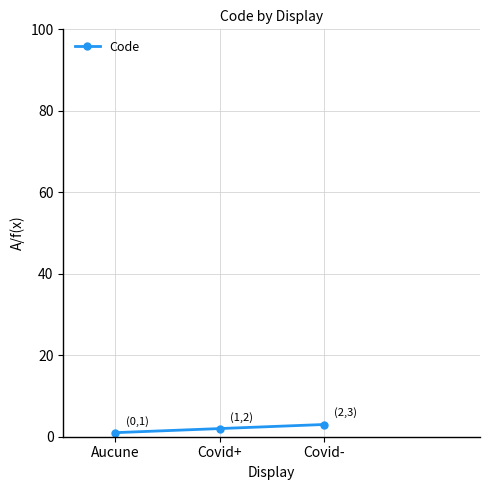

What is the label of the 2nd point from the left?

Covid+